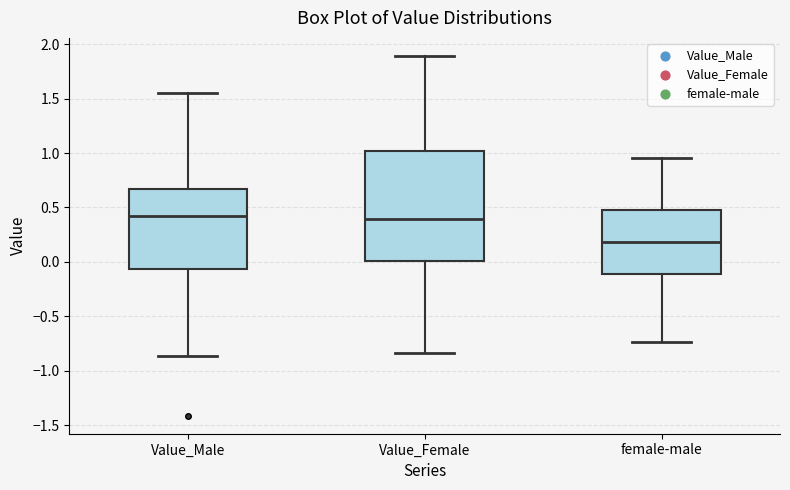

Where does the lower whisker of the box for Value_Female end on the y-axis? The values are not printed on the chart, so give them approximately, as read against the axis.

-0.85